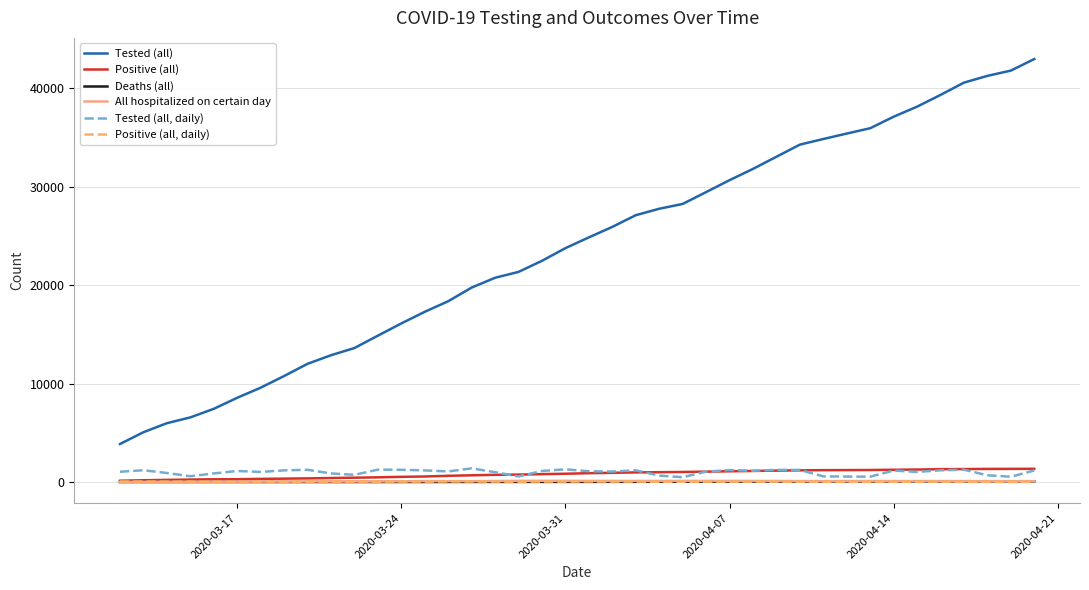

Which series has the widest spread of values?

Tested (all)